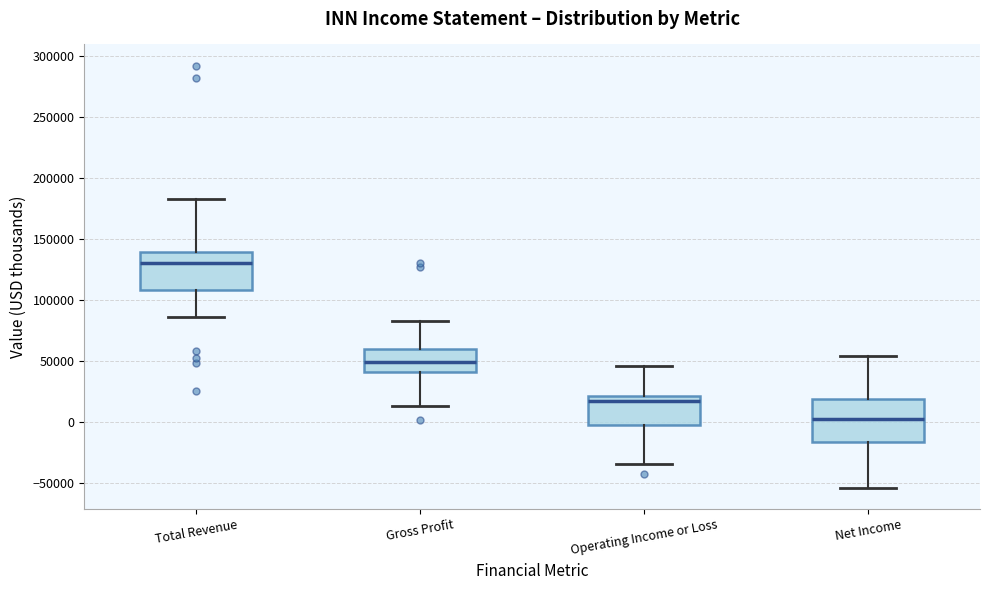

Reading left to right, read every box against the y-axis: the position of its median line, the range the box covers, and the ends of its whiskers. The values are not printed on the chart, so give them approximately, as read against the axis.

Total Revenue: median 130000, box 110000 to 140000, whiskers 85000 to 185000
Gross Profit: median 50000, box 40000 to 60000, whiskers 15000 to 85000
Operating Income or Loss: median 15000, box -5000 to 20000, whiskers -35000 to 45000
Net Income: median 5000, box -15000 to 20000, whiskers -55000 to 55000